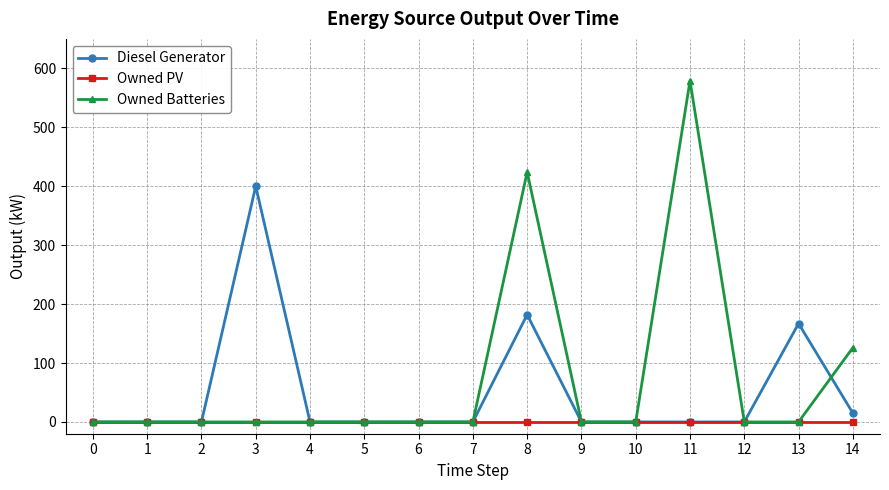

The value of Owned PV at 3 is 0.0. True or false?

True